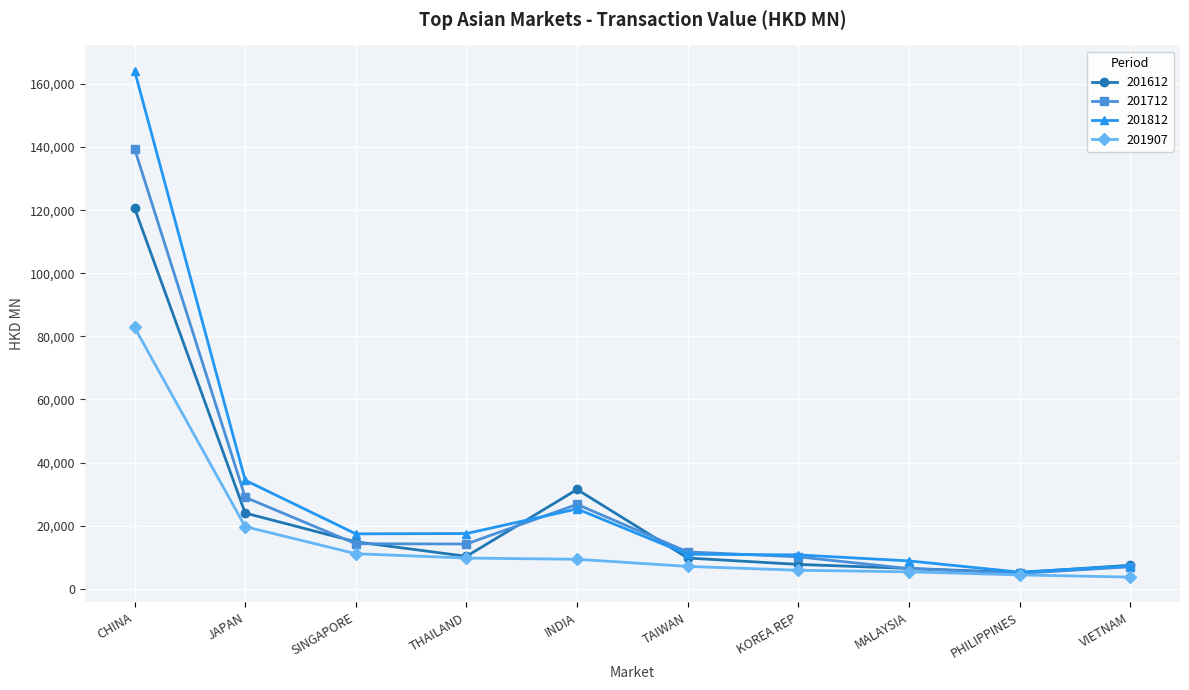

Rank the series by their maximum value, from lowest to highest.

201907, 201612, 201712, 201812